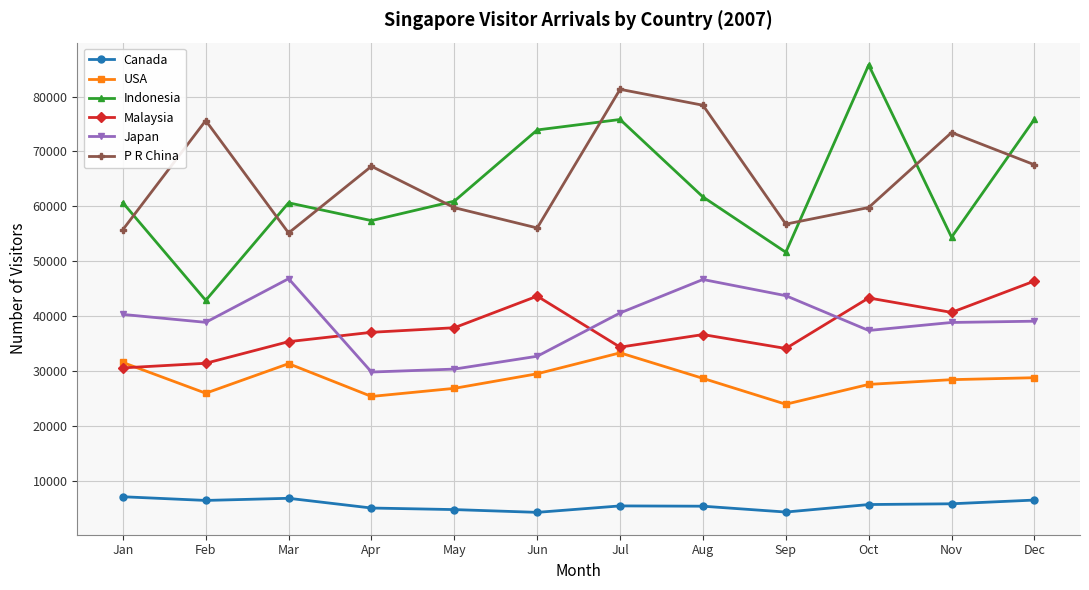

True or false: Japan and Canada cross at least once.

False